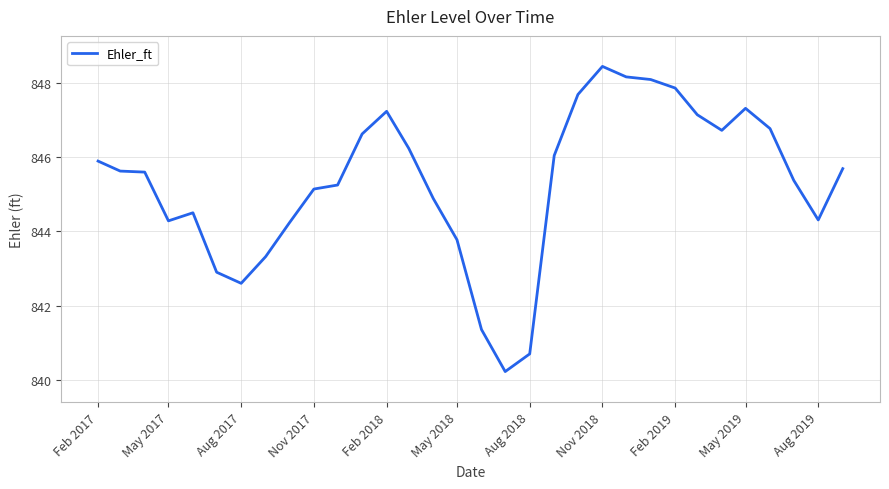

What is the difference between the maximum and minimum values?

8.2